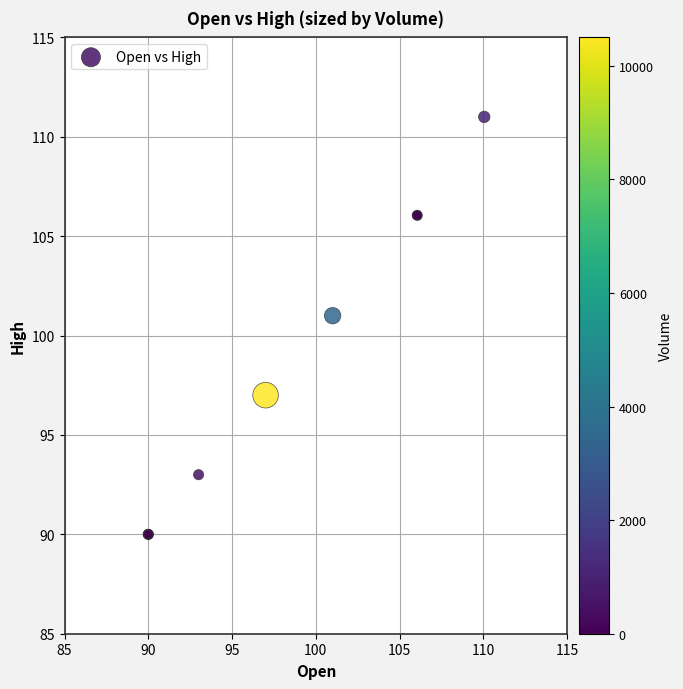

What Y value in the scatter plot is closest to 100?

101.0